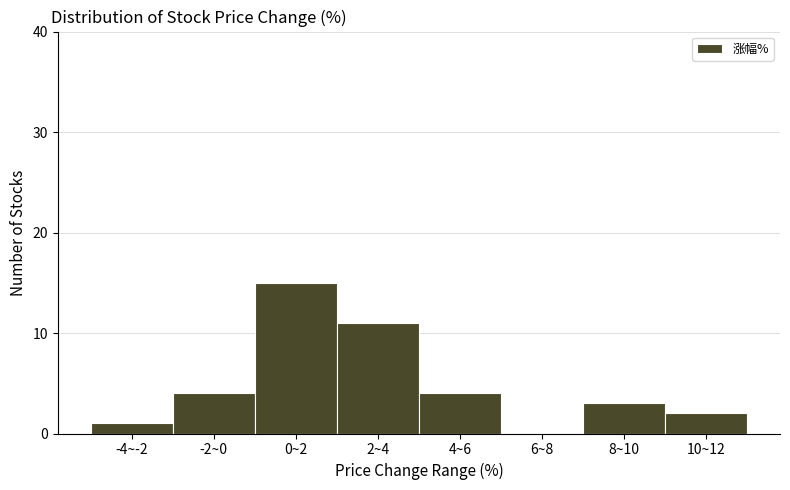

Reading left to right, list all the values displayed in this chart.

-4~-2=1	-2~0=4	0~2=15	2~4=11	4~6=4	6~8=0	8~10=3	10~12=2